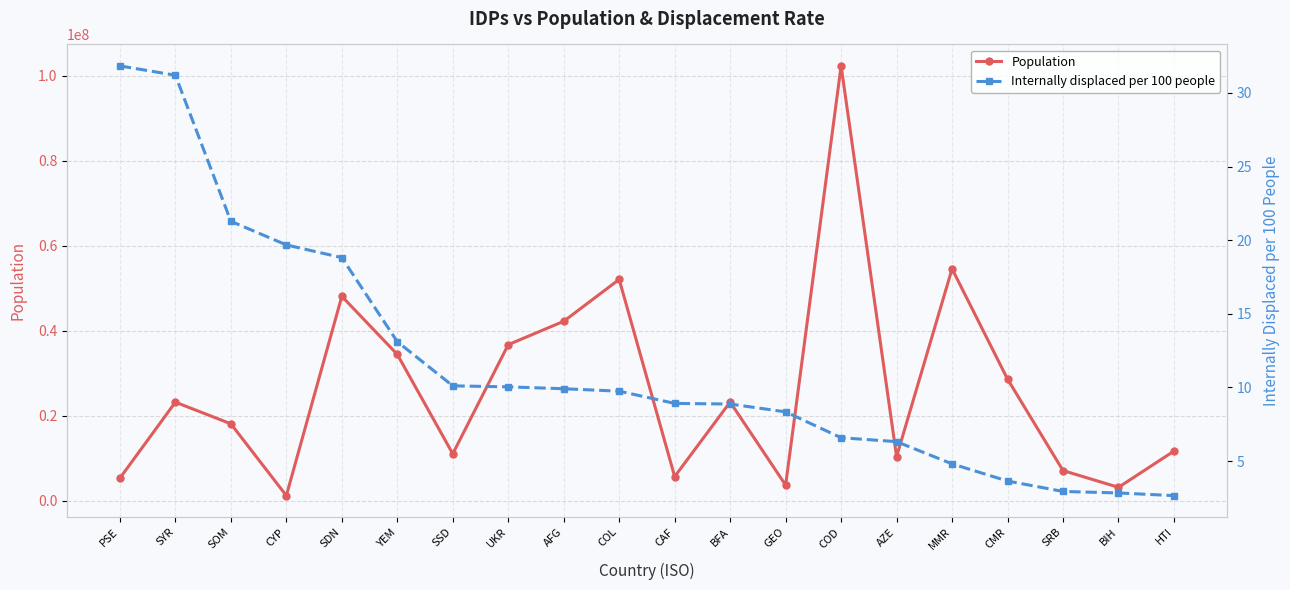

What is the minimum value for Internally displaced per 100 people?

2.7